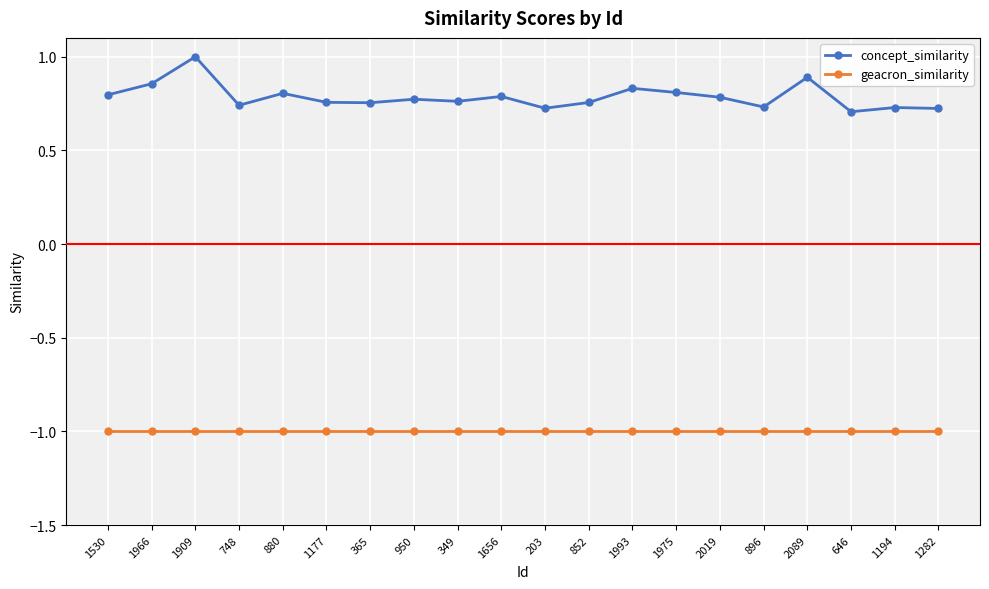

Is it true that concept_similarity equals 1.0 at 1909?

True